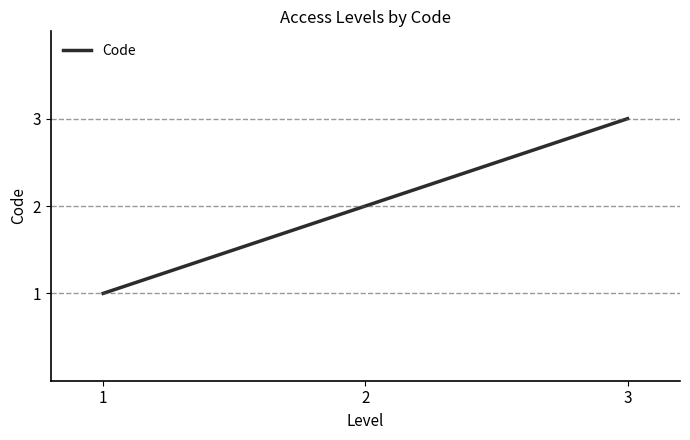

Does the chart have visible grid lines?

No